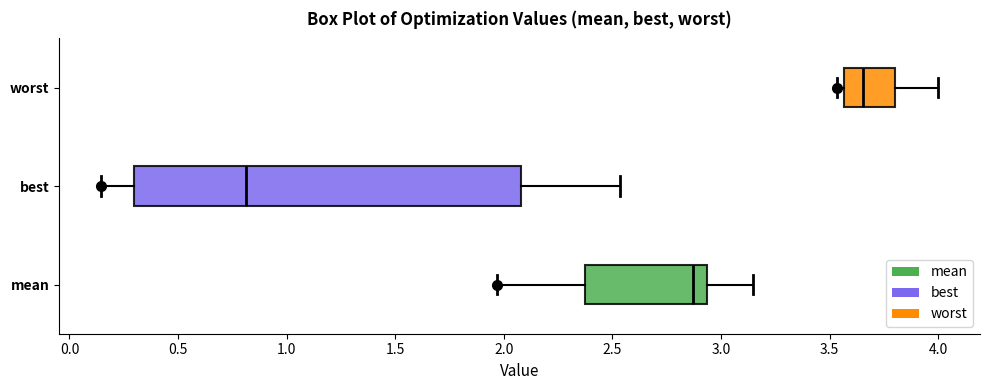

Which box's median line is the furthest to the left?

best